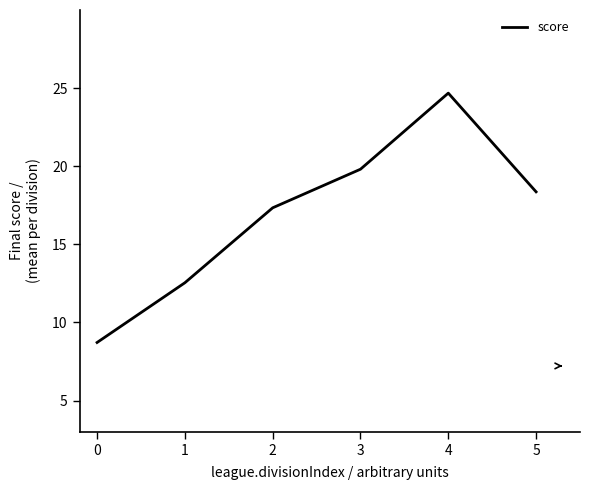

Reading left to right, transcribe all the data shown in this chart.

8.7	12.5	17.3	19.8	24.7	18.4